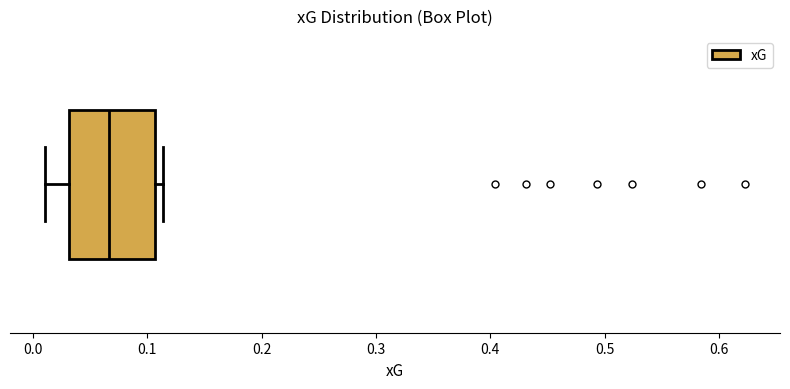

Where is the left edge of the box on the x-axis? The values are not printed on the chart, so give them approximately, as read against the axis.

0.03